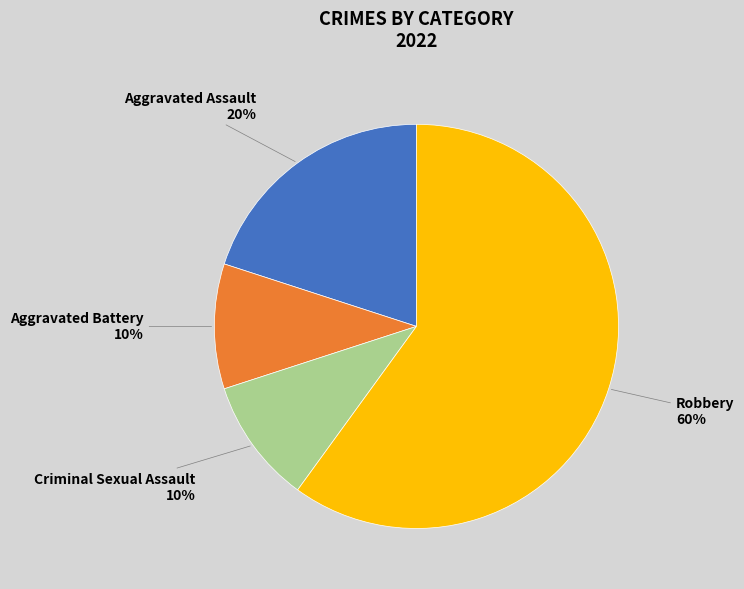

How many segments does this pie chart have?

4